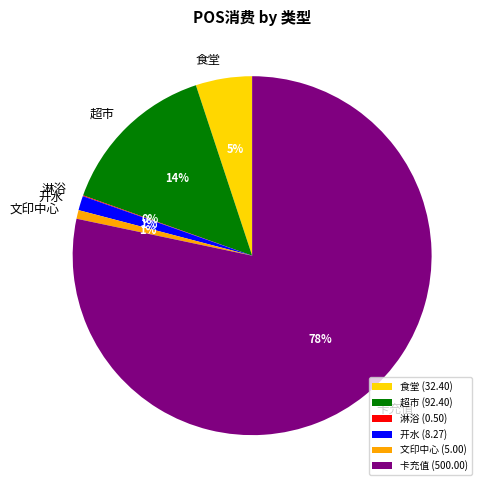

Combined, do 卡充值 and 超市 account for over 50%?

Yes